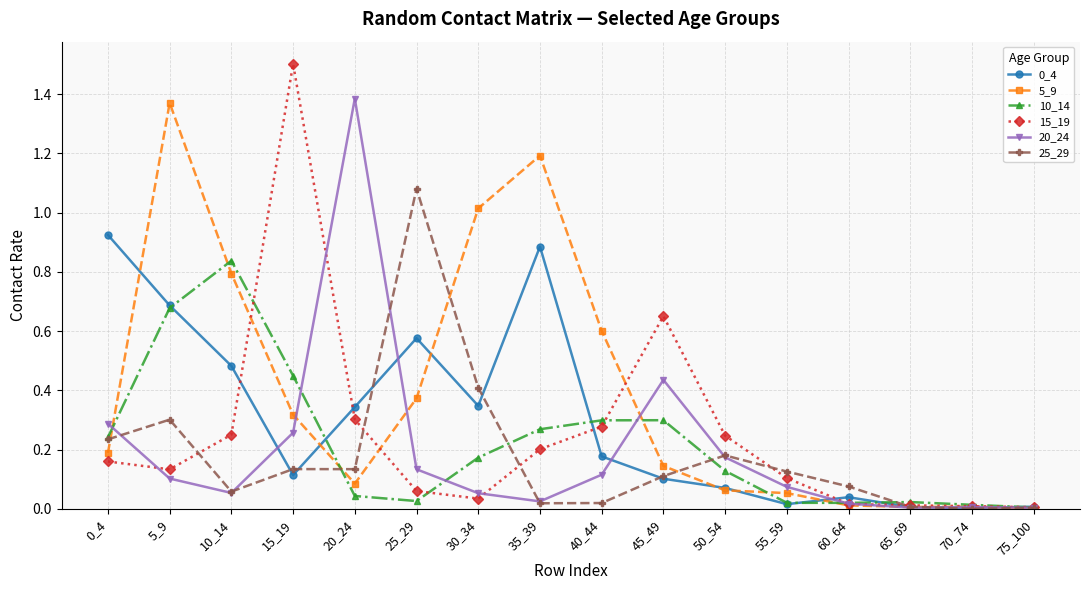

What is the sum of all 10_14 values?

3.5